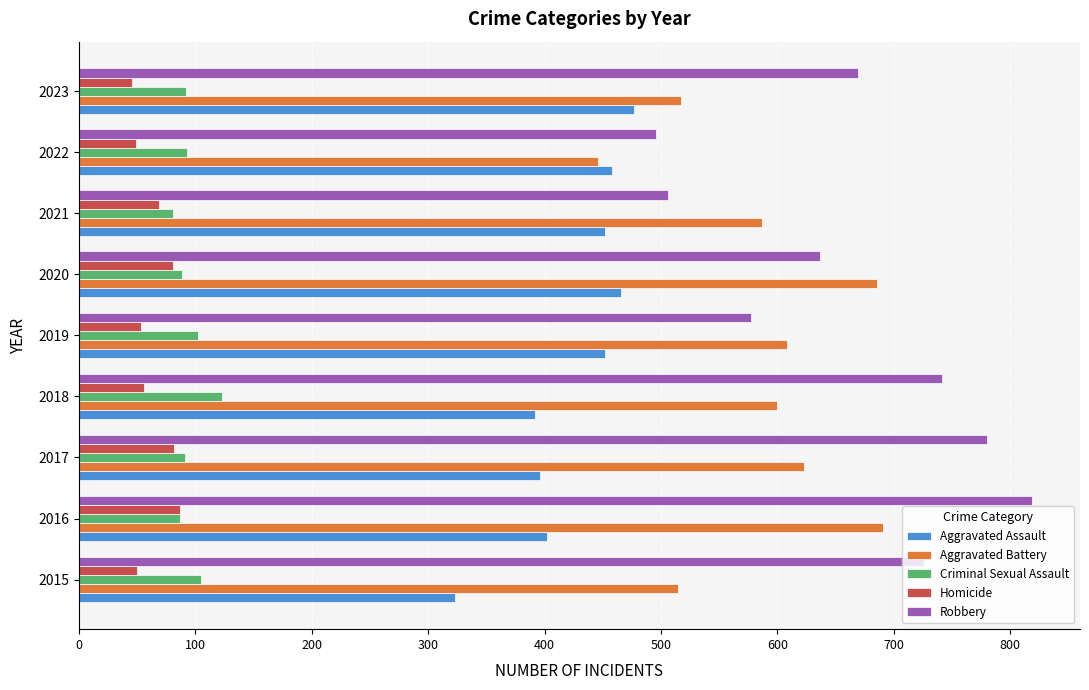

What is the sum of all Criminal Sexual Assault values?

863